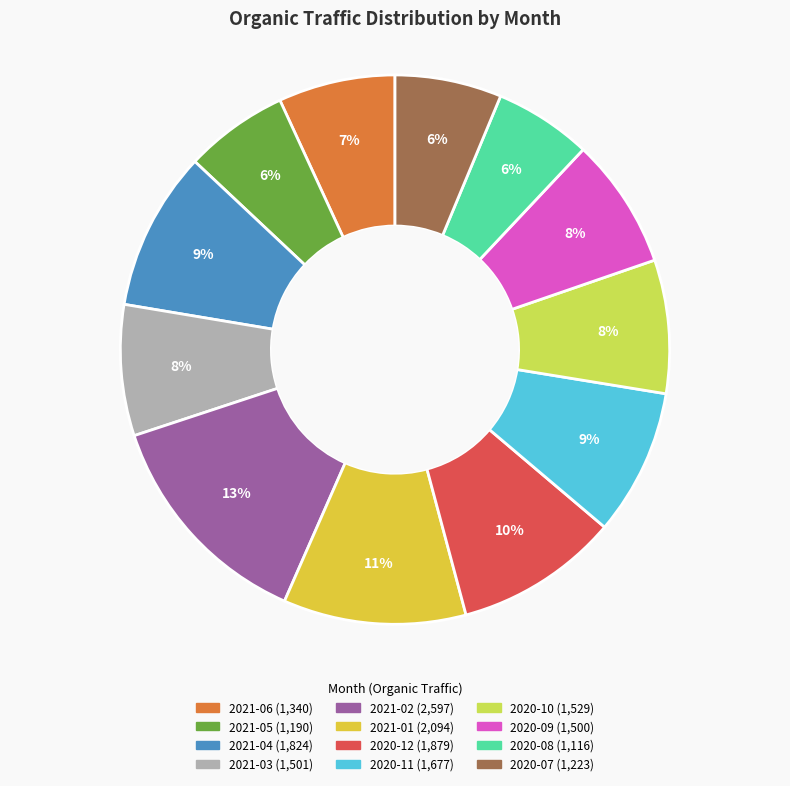

Is there a majority slice in this chart?

No